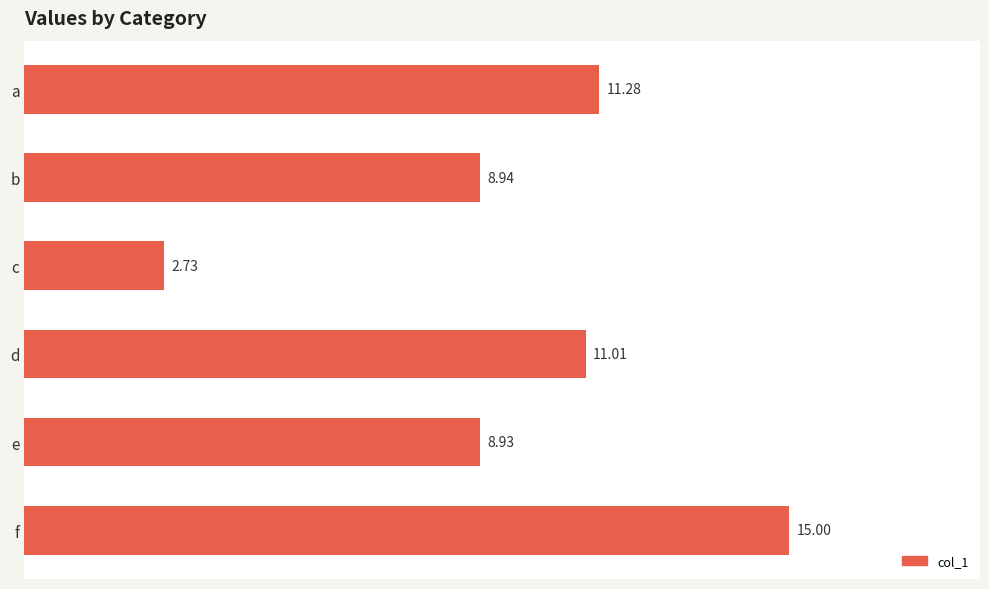

Which label corresponds to the largest value in the chart?

f